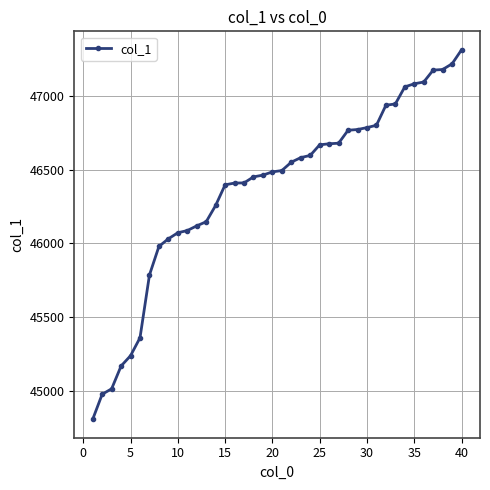

What is the average value?

46378